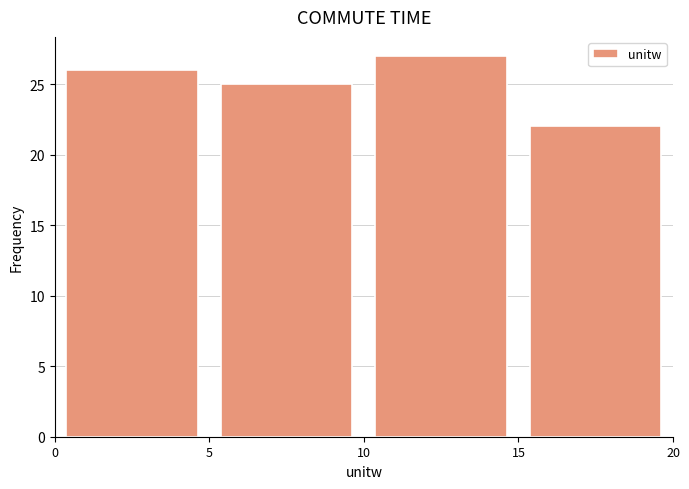

Over which range of the x-axis is the bar tallest?

10 to 15